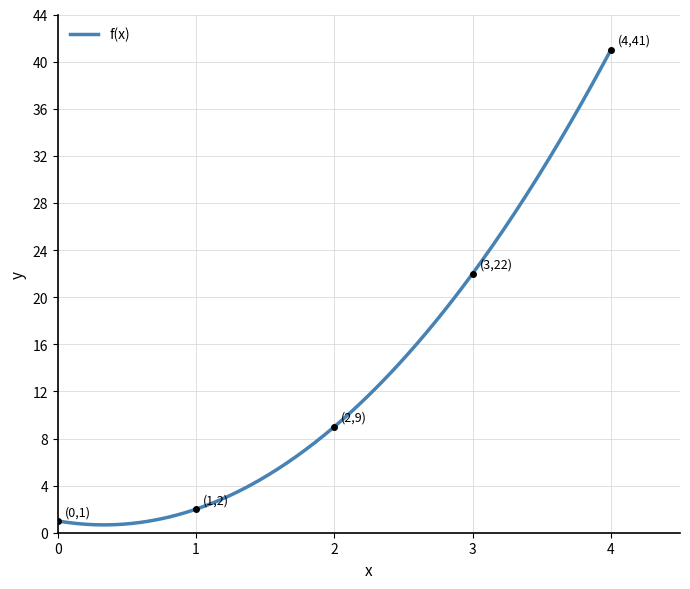

What is the average value?

13.0